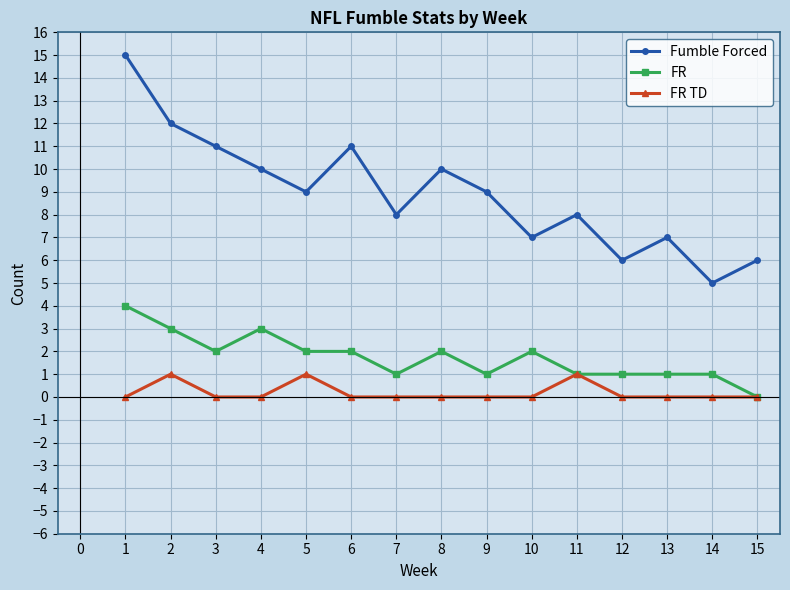

How many data points does each series have?

15